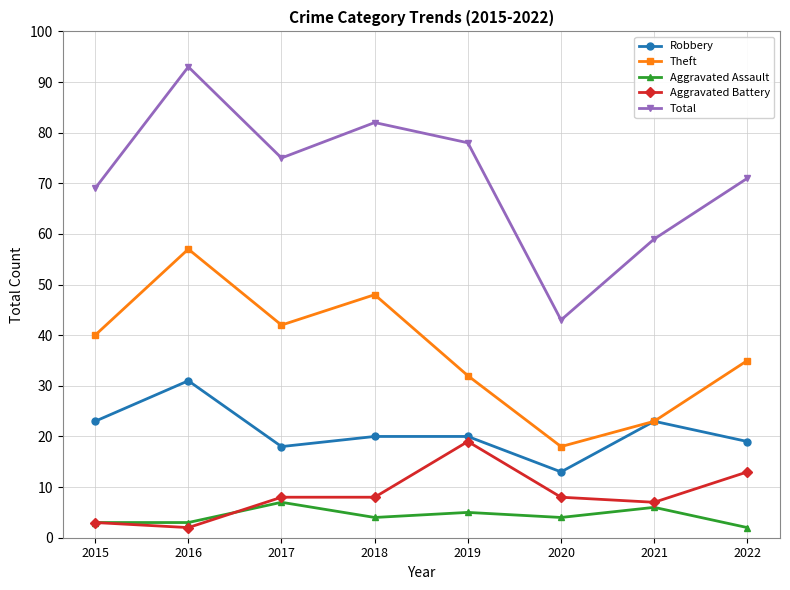

What is the difference between the highest and lowest values at 2015?

66